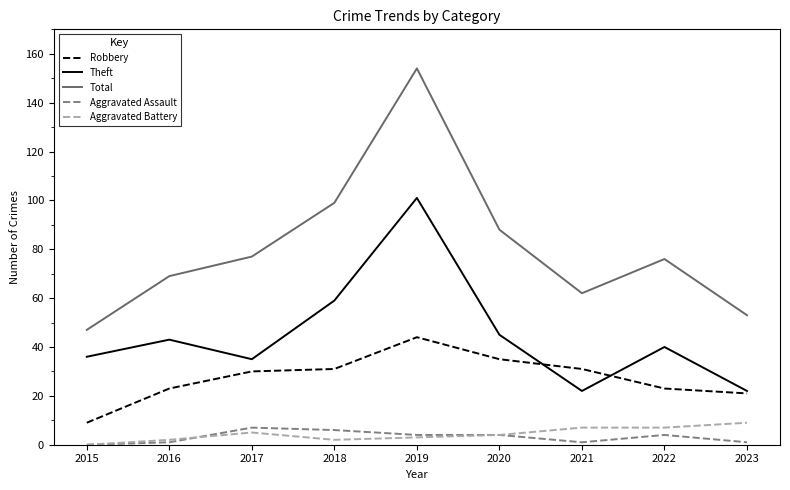

What is the difference between the highest and lowest values at 2020?

84